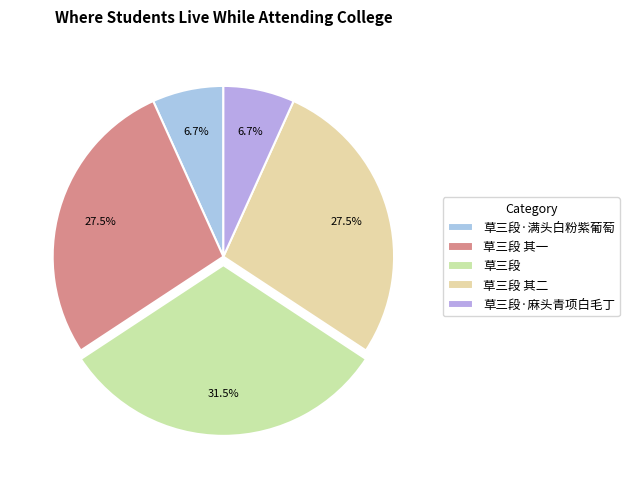

Which category has the biggest portion of the pie?

草三段